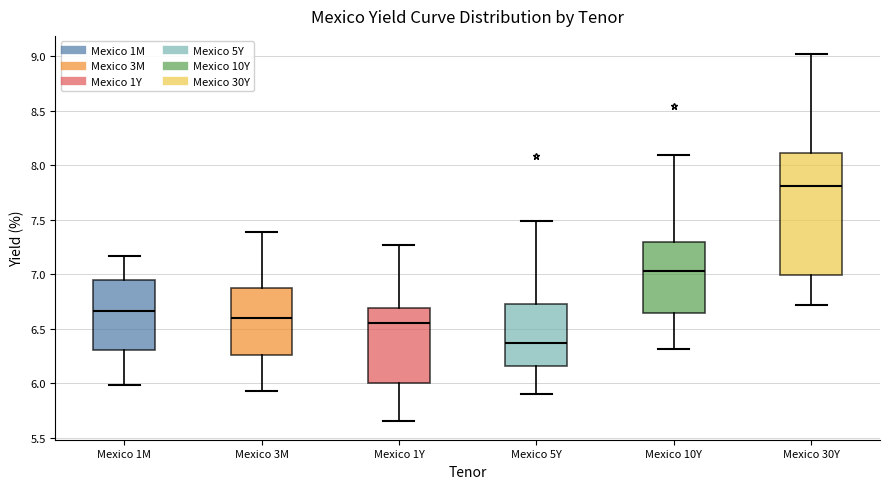

Reading left to right, transcribe this box plot: for each box, give where its median line is, the range the box spans, and where its two whiskers end, as read against the y-axis. The values are not printed on the chart, so give them approximately, as read against the axis.

Mexico 1M: median 6.65, box 6.30 to 6.95, whiskers 6.00 to 7.15
Mexico 3M: median 6.60, box 6.25 to 6.85, whiskers 5.95 to 7.40
Mexico 1Y: median 6.55, box 6.00 to 6.70, whiskers 5.65 to 7.25
Mexico 5Y: median 6.35, box 6.15 to 6.75, whiskers 5.90 to 7.50
Mexico 10Y: median 7.05, box 6.65 to 7.30, whiskers 6.30 to 8.10
Mexico 30Y: median 7.80, box 7.00 to 8.10, whiskers 6.70 to 9.00